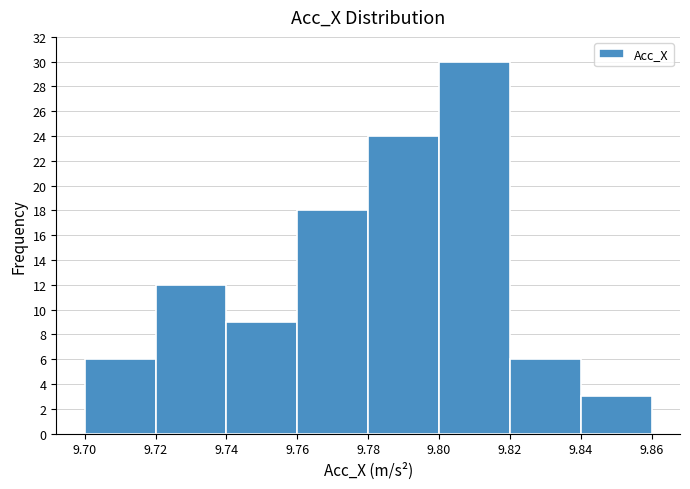

Reading left to right, list every bar in this chart as the range it spans on the x-axis followed by its height. The values are not printed on the chart, so give them approximately, as read against the axis.

9.70 to 9.72: 6
9.72 to 9.74: 12
9.74 to 9.76: 9
9.76 to 9.78: 18
9.78 to 9.80: 24
9.80 to 9.82: 30
9.82 to 9.84: 6
9.84 to 9.86: 3